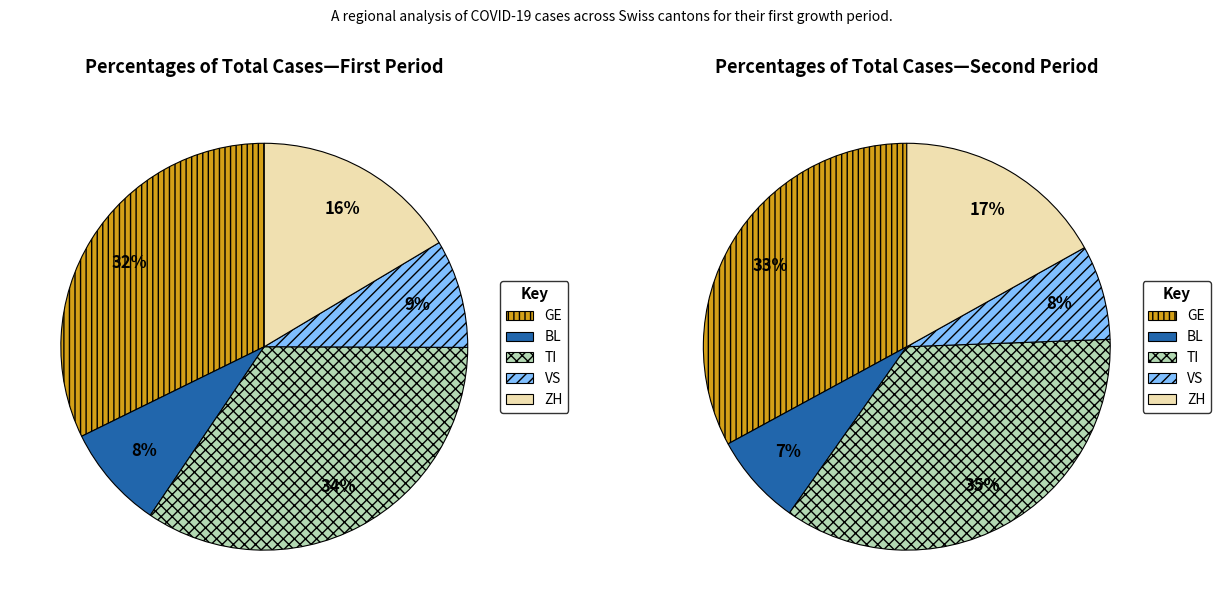

The 2020-03-06 slice represents 0% of the pie. True or false?

True